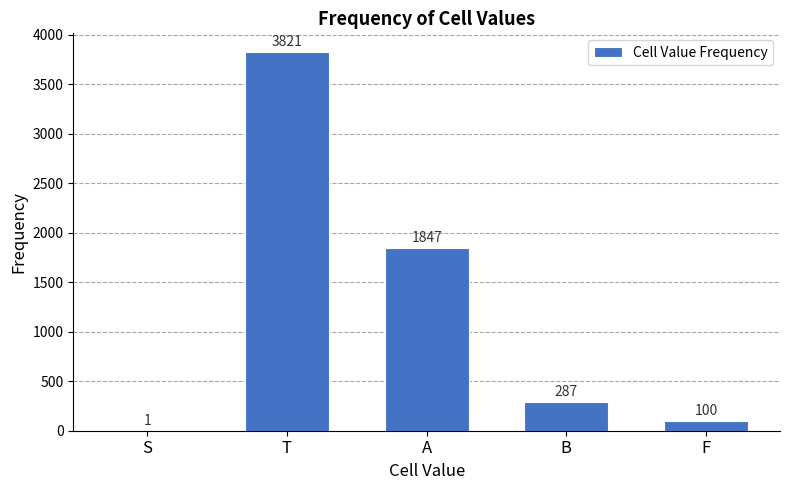

Reading left to right, list all the values displayed in this chart.

S=1	T=3821	A=1847	B=287	F=100